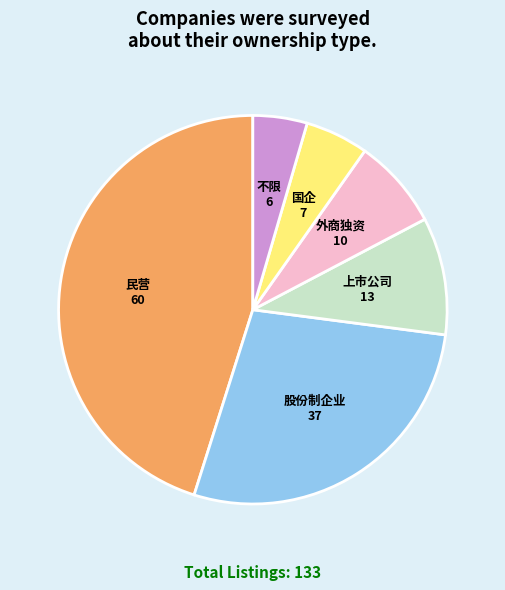

Rank the categories by value from lowest to highest.

不限, 国企, 外商独资, 上市公司, 股份制企业, 民营